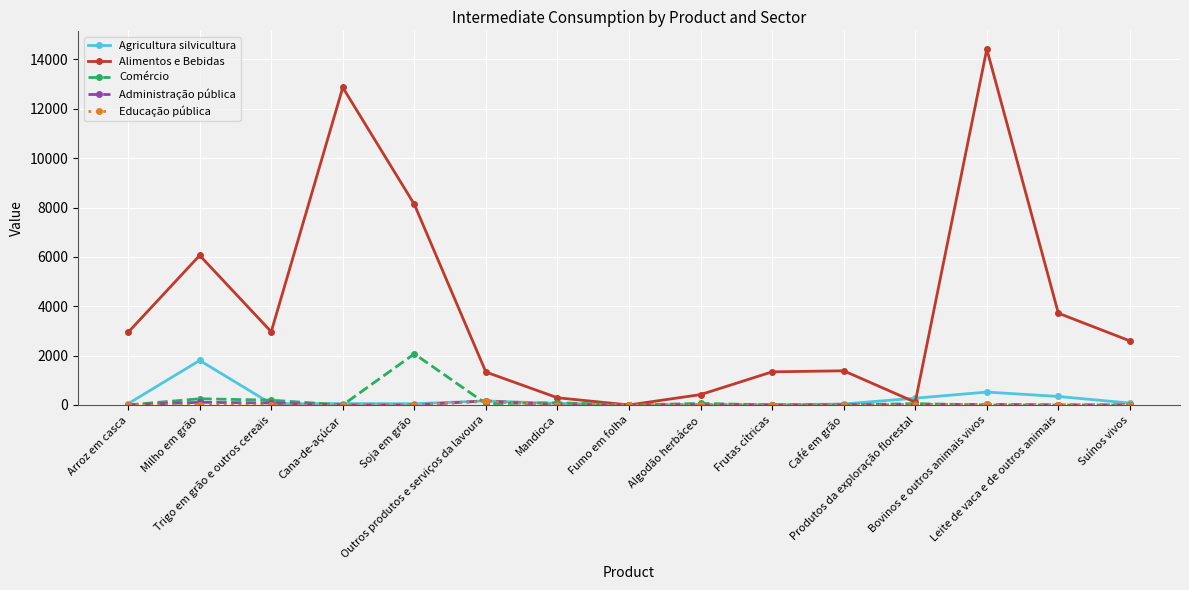

What is the greatest value displayed?

14419.7